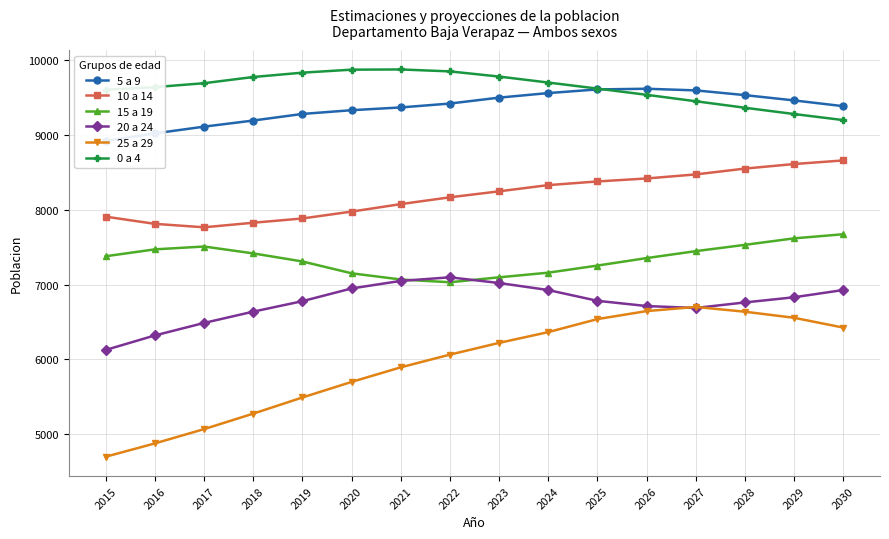

What is the value of the 5 a 9 point at the 9th from the left?

9502